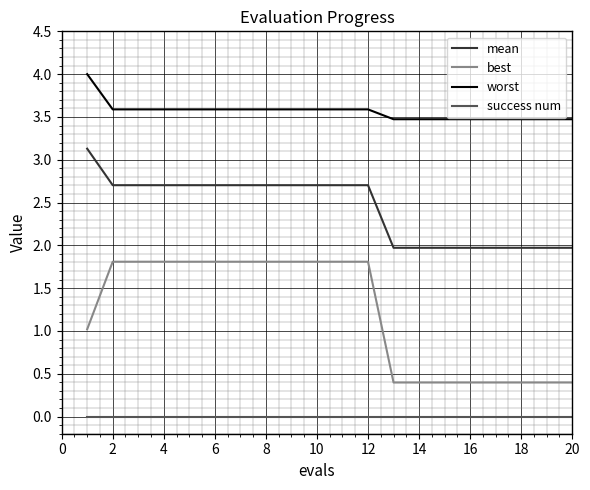

True or false: success num and mean cross at least once.

False